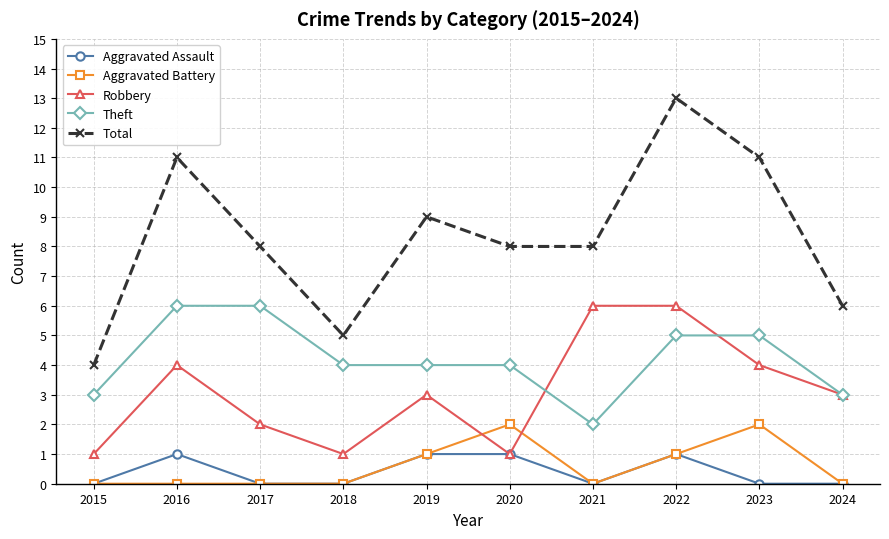

Where do Aggravated Battery and Robbery first cross each other?

2019 and 2020